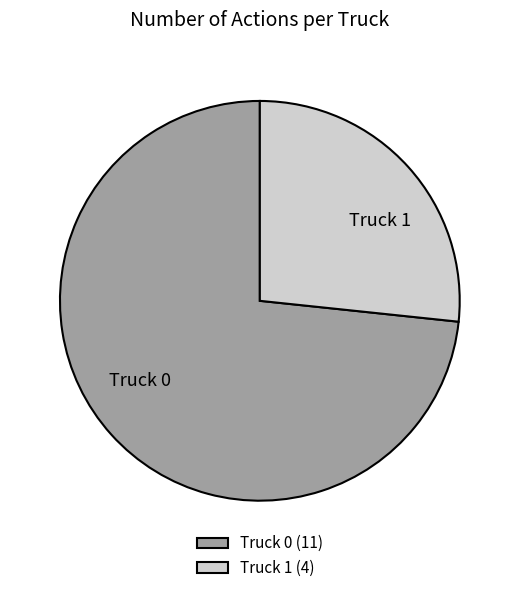

Is Truck 1 the majority of the pie?

No